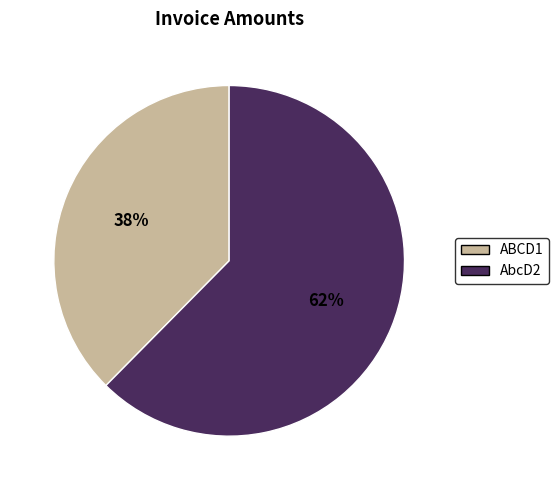

Rank the categories by value from highest to lowest.

AbcD2, ABCD1